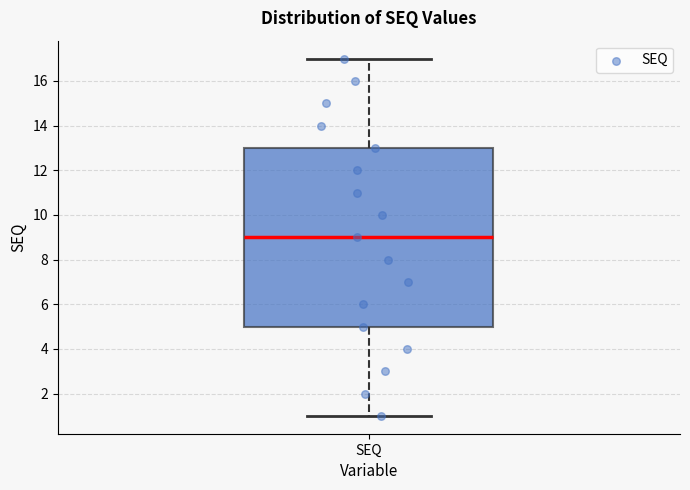

Where is the lower edge of the box for SEQ on the y-axis? The values are not printed on the chart, so give them approximately, as read against the axis.

5